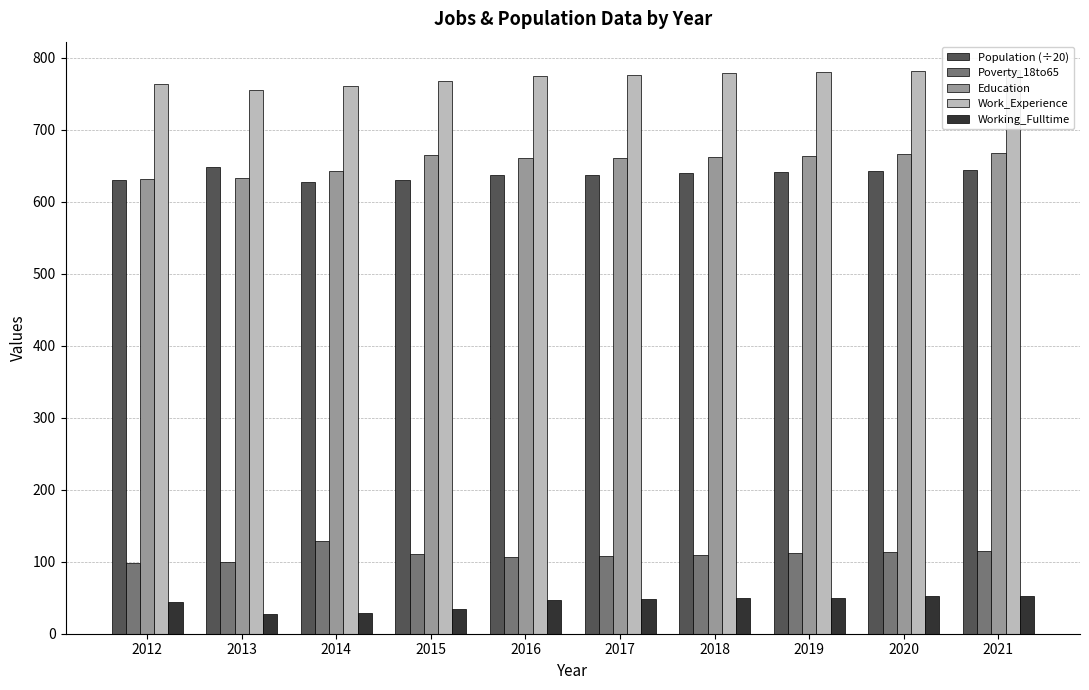

The Education series shows 661.0 at 2016. True or false?

True